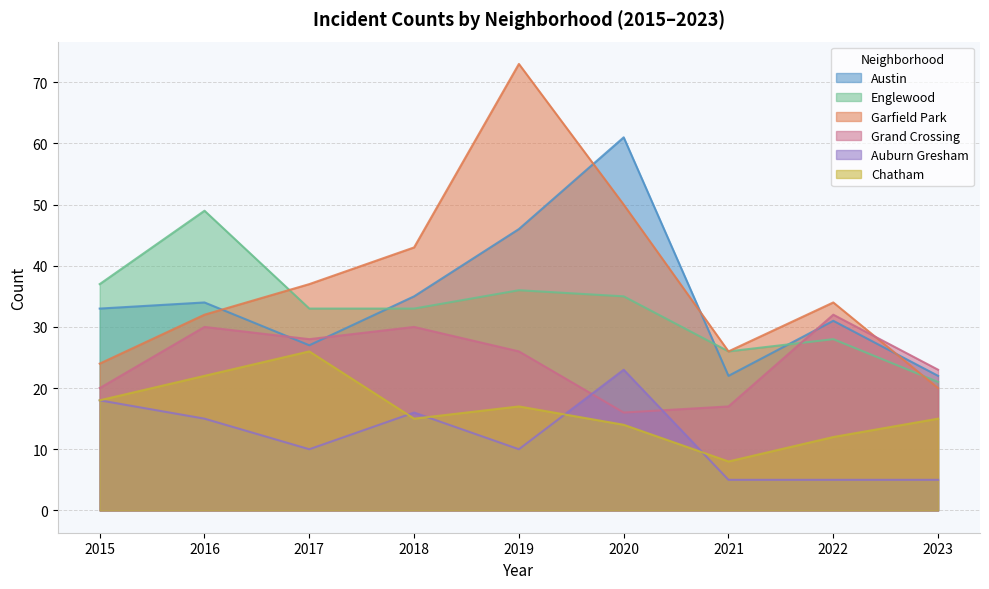

Where is Garfield Park nearest to the value 46?

2018